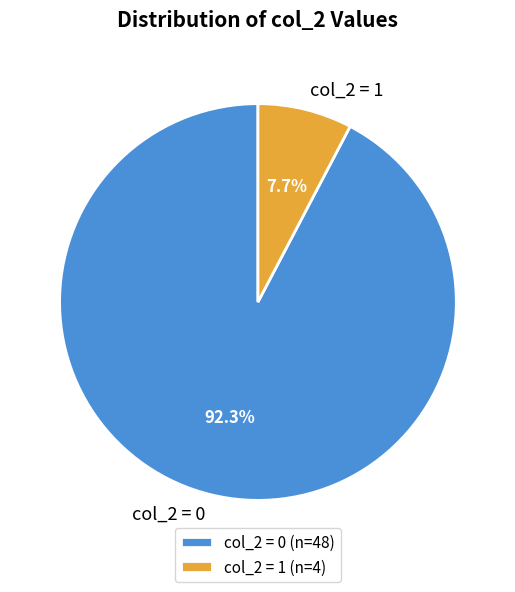

Do col_2 = 0 and col_2 = 1 together represent more than half of the pie?

Yes